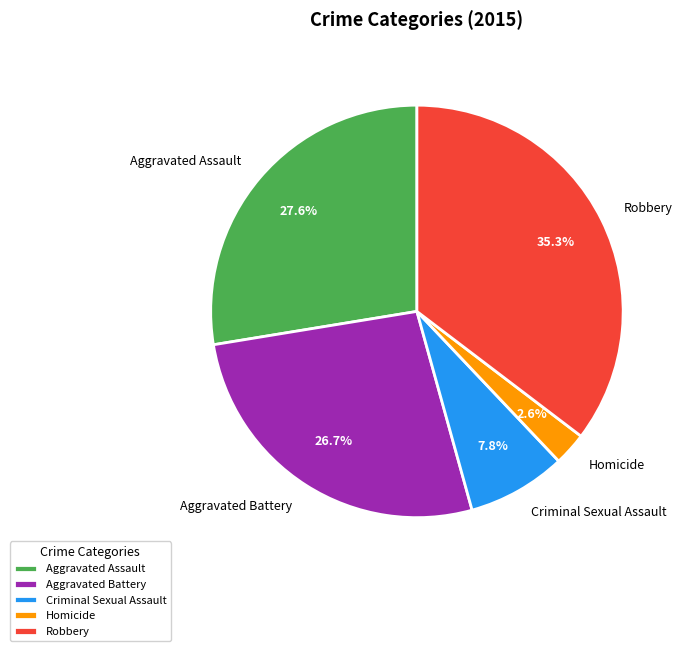

What percentage is the Homicide slice, to the nearest percent?

3%